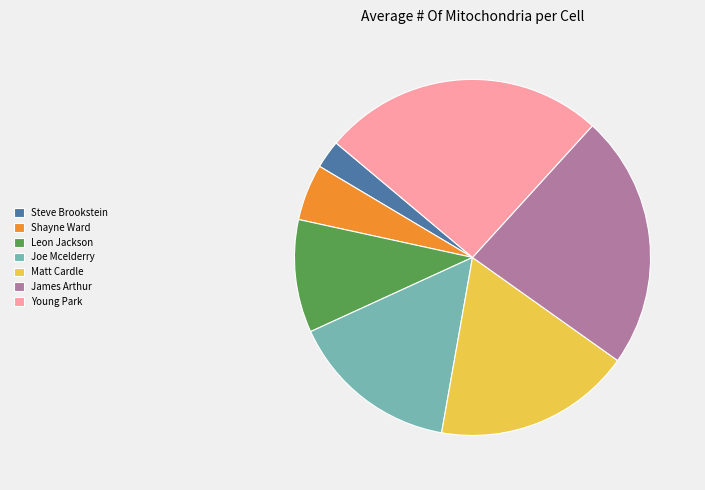

The Young Park slice represents 15% of the pie. True or false?

False